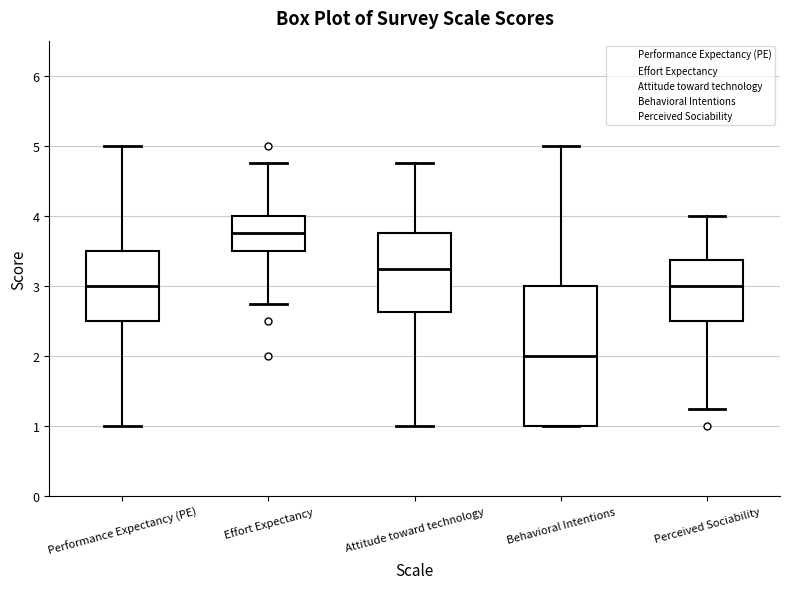

Where does the median line of the box for Performance Expectancy (PE) sit on the y-axis? The values are not printed on the chart, so give them approximately, as read against the axis.

3.0